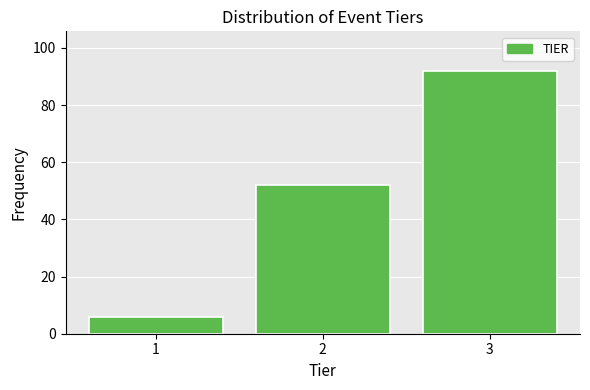

Reading left to right, list all the values displayed in this chart.

6	52	92